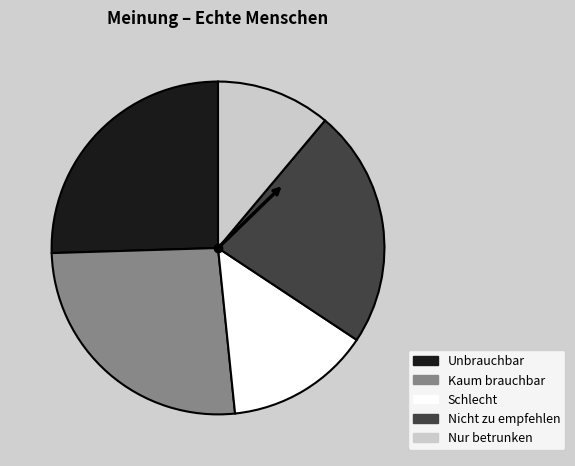

Do Unbrauchbar and Kaum brauchbar together represent more than half of the pie?

Yes